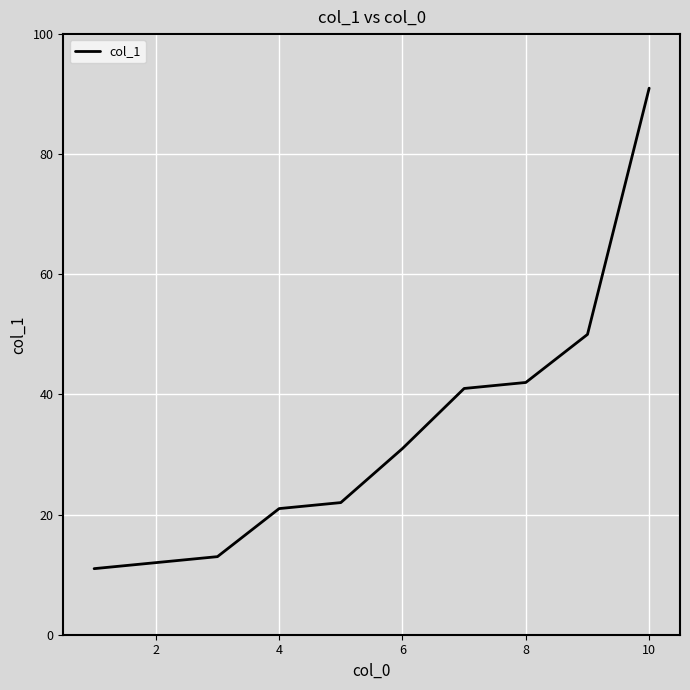

How many lines are shown in the chart?

1